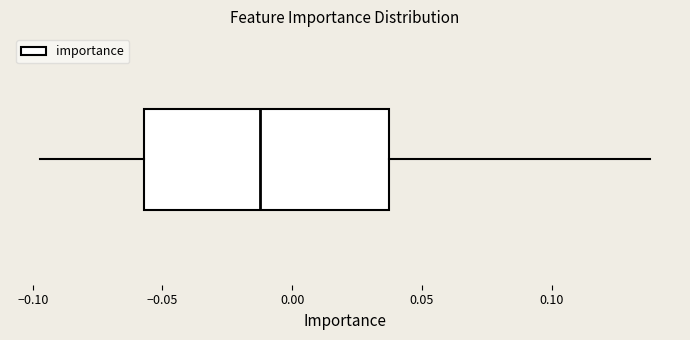

Read this box plot against the x-axis: the position of the median line, the range covered by the box, and the ends of both whiskers. The values are not printed on the chart, so give them approximately, as read against the axis.

median -0.010, box -0.055 to 0.035, whiskers -0.095 to 0.140